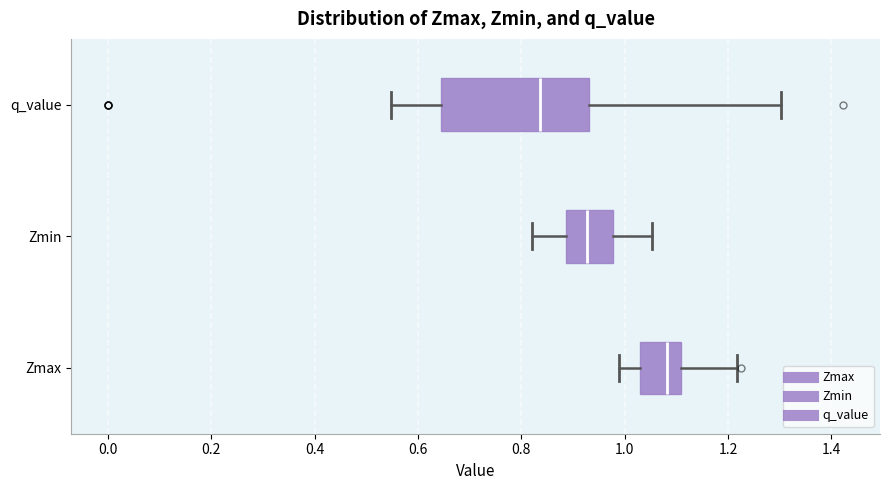

Reading bottom to top, read every box against the x-axis: the position of its median line, the range the box covers, and the ends of its whiskers. The values are not printed on the chart, so give them approximately, as read against the axis.

Zmax: median 1.08, box 1.04 to 1.10, whiskers 0.98 to 1.22
Zmin: median 0.92, box 0.88 to 0.98, whiskers 0.82 to 1.06
q_value: median 0.84, box 0.64 to 0.94, whiskers 0.54 to 1.30